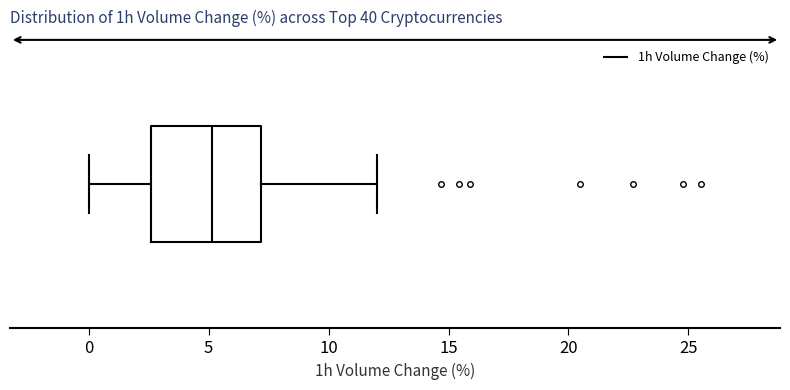

Transcribe this box plot: give where the median line is, the range the box spans, and where the two whiskers end, as read against the x-axis. The values are not printed on the chart, so give them approximately, as read against the axis.

median 5.0, box 2.5 to 7.0, whiskers 0.0 to 12.0